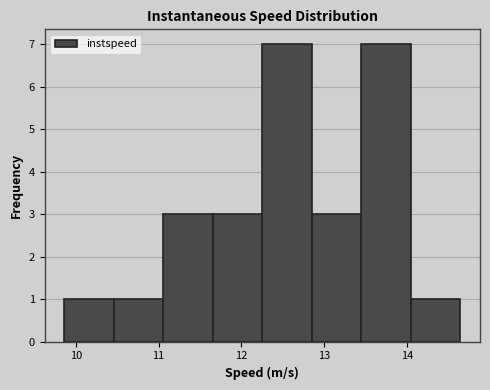

How tall is the bar that spans 11.7 to 12.3 on the x-axis? Neither the bar edges nor the heights are printed on the chart, so give them approximately, as read against the axes.

3